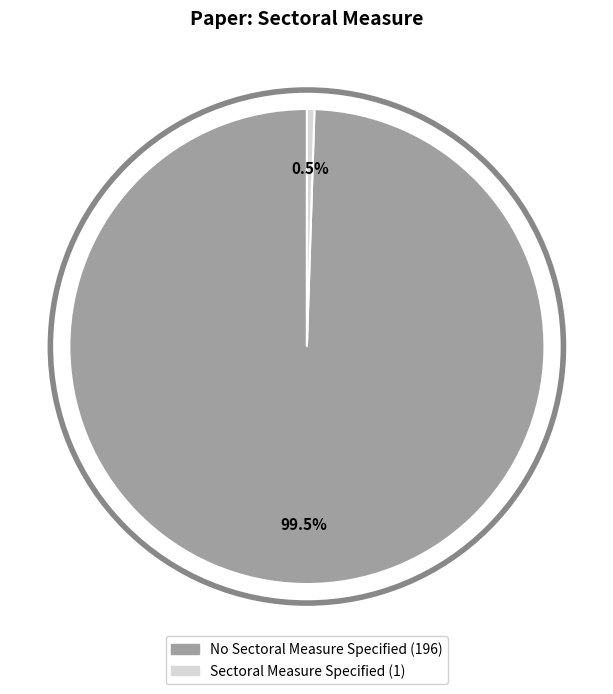

What is the ratio of the value at No Sectoral Measure Specified to the value at Sectoral Measure Specified?

196.0